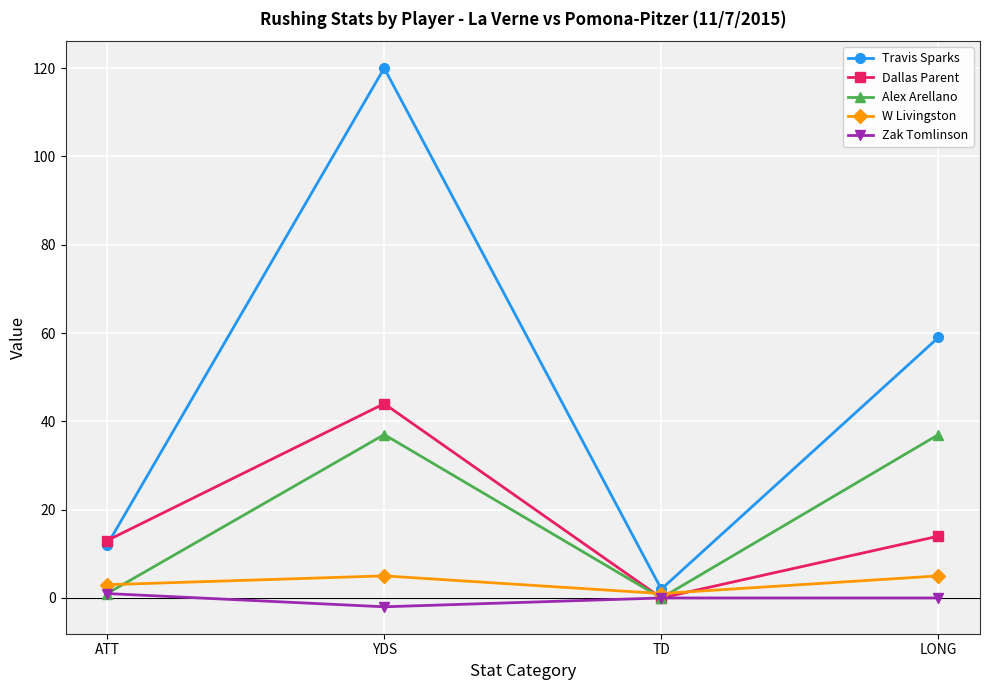

How many series are shown in this chart?

5